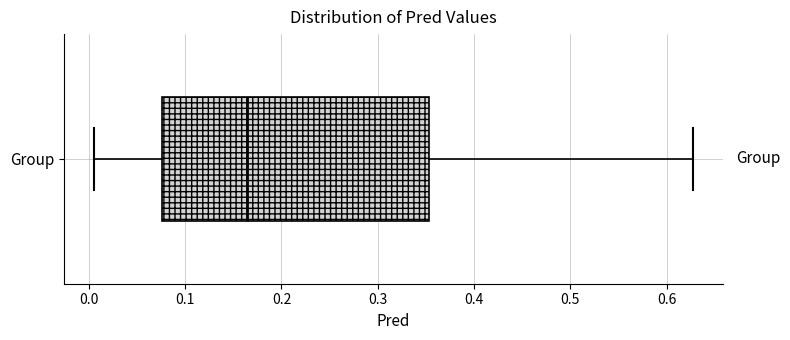

Transcribe this box plot: give where the median line is, the range the box spans, and where the two whiskers end, as read against the x-axis. The values are not printed on the chart, so give them approximately, as read against the axis.

median 0.16, box 0.08 to 0.35, whiskers 0.01 to 0.63